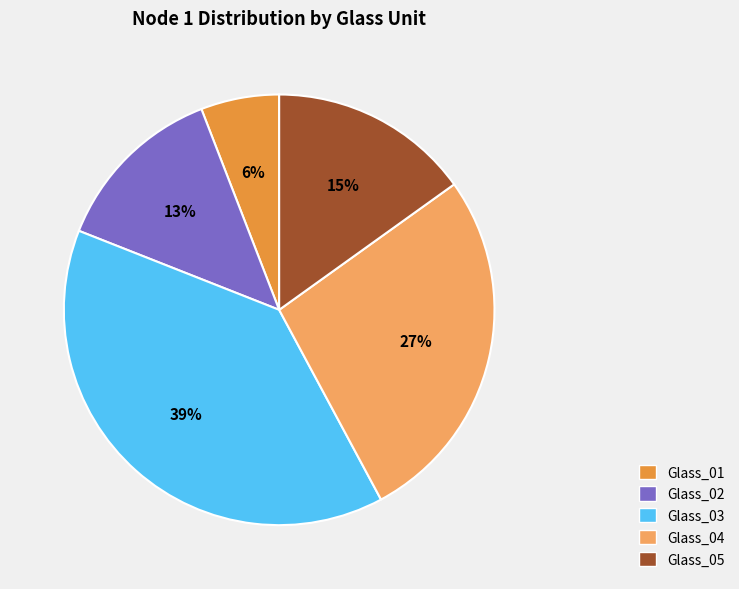

To the nearest percent, what percentage of the pie is Glass_04?

27%